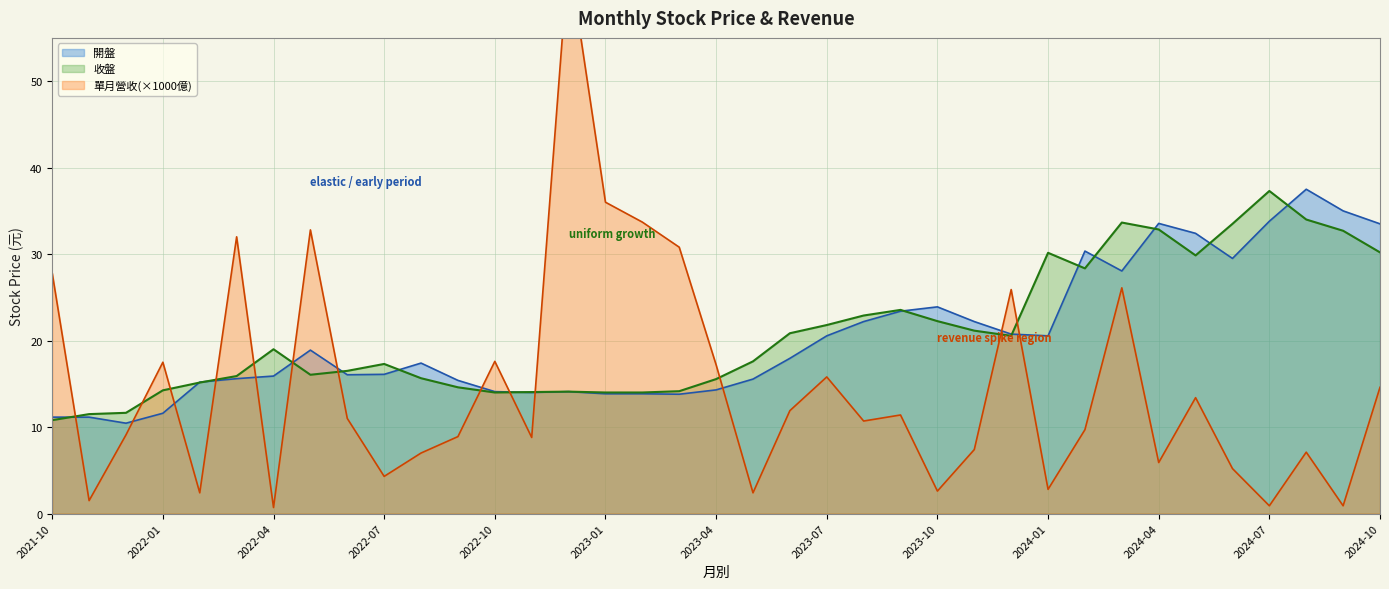

What is the sum of the 收盤 values at 2021-11 and 2023-09?

35.0